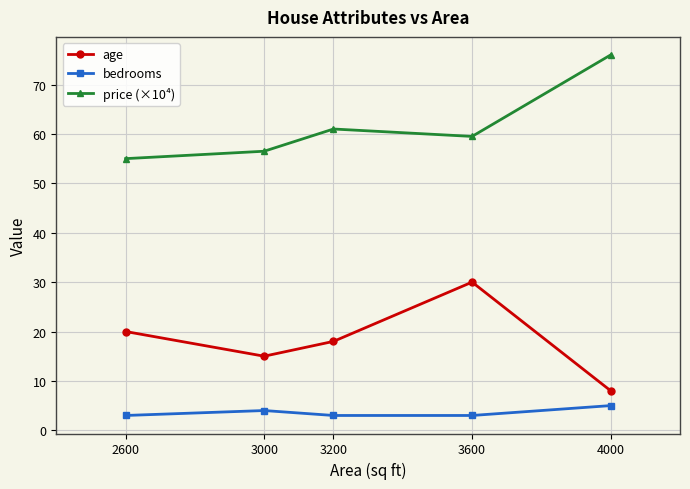

At which category does age reach its first local valley?

3000